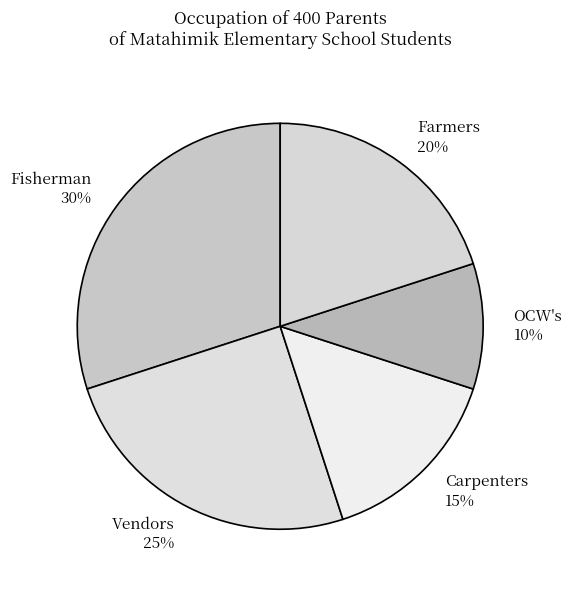

Rank the categories by value from lowest to highest.

OCW's 10%, Carpenters 15%, Farmers 20%, Vendors 25%, Fisherman 30%